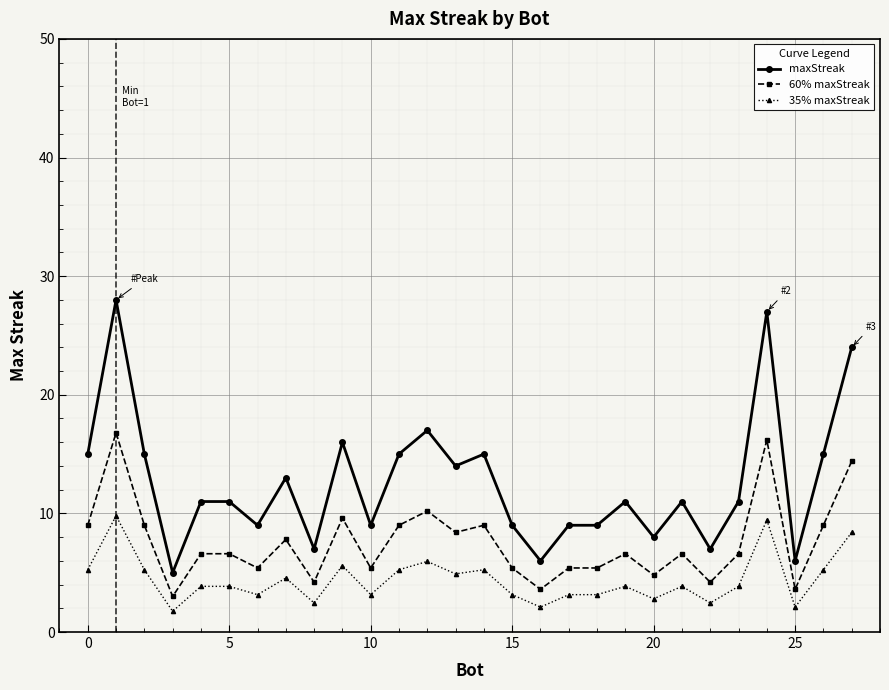

Which series has the widest spread of values?

maxStreak